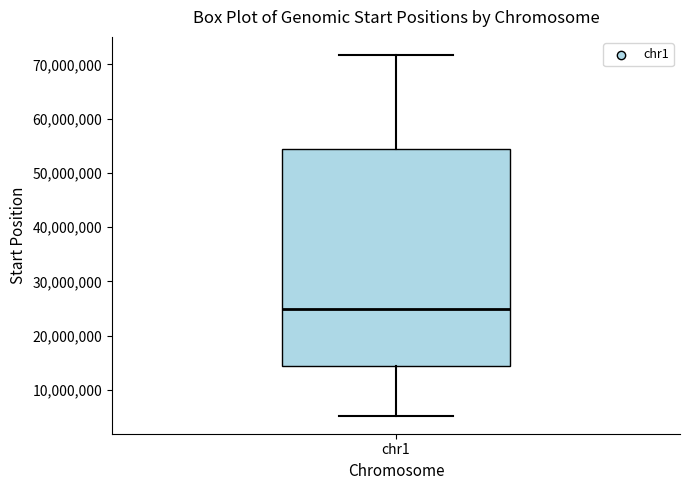

Transcribe this box plot: give where the median line is, the range the box spans, and where the two whiskers end, as read against the y-axis. The values are not printed on the chart, so give them approximately, as read against the axis.

median 25000000, box 14000000 to 54000000, whiskers 5000000 to 72000000